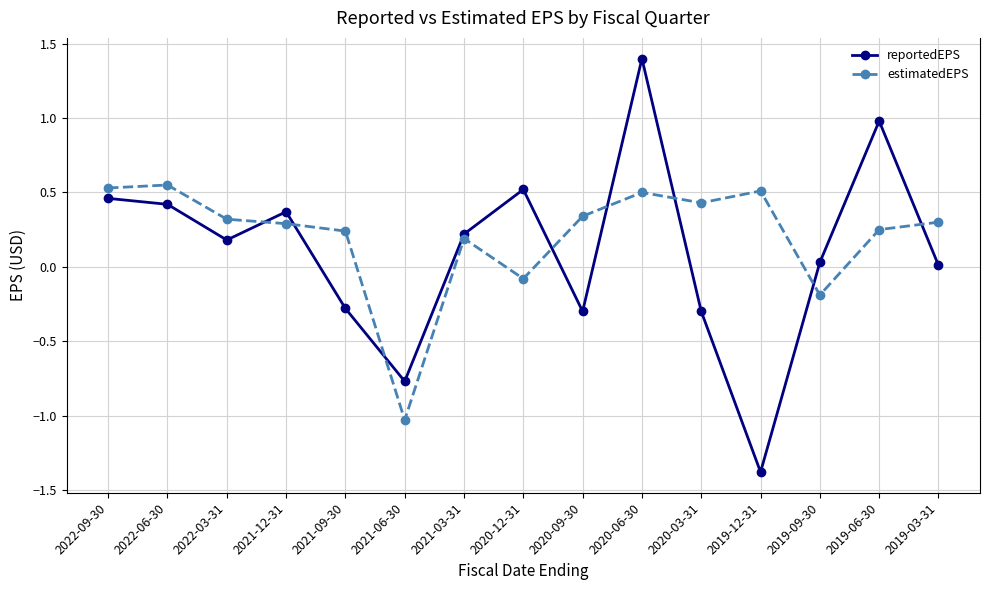

At which category is the sum across all series the highest?

2020-06-30